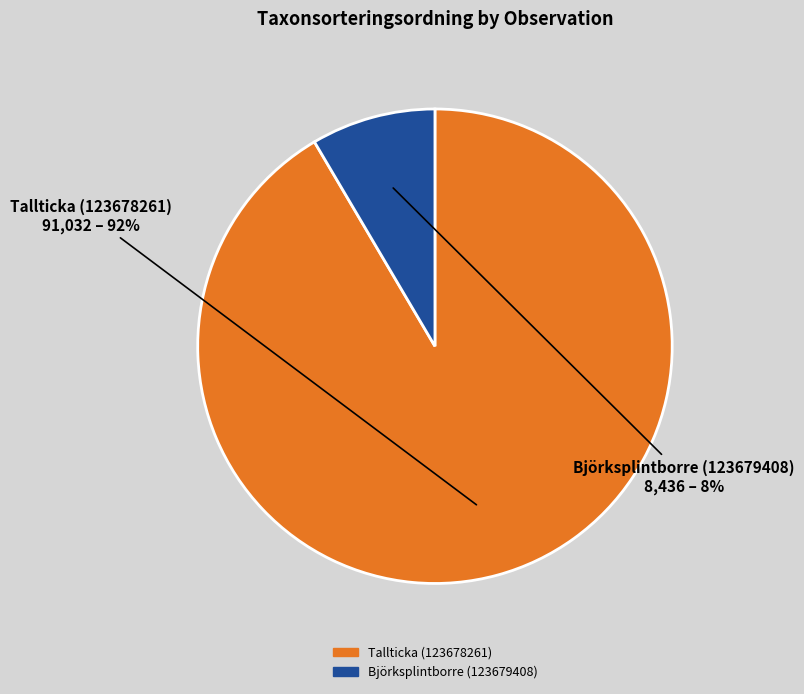

Rank the categories by value from highest to lowest.

Tallticka (123678261), Björksplintborre (123679408)